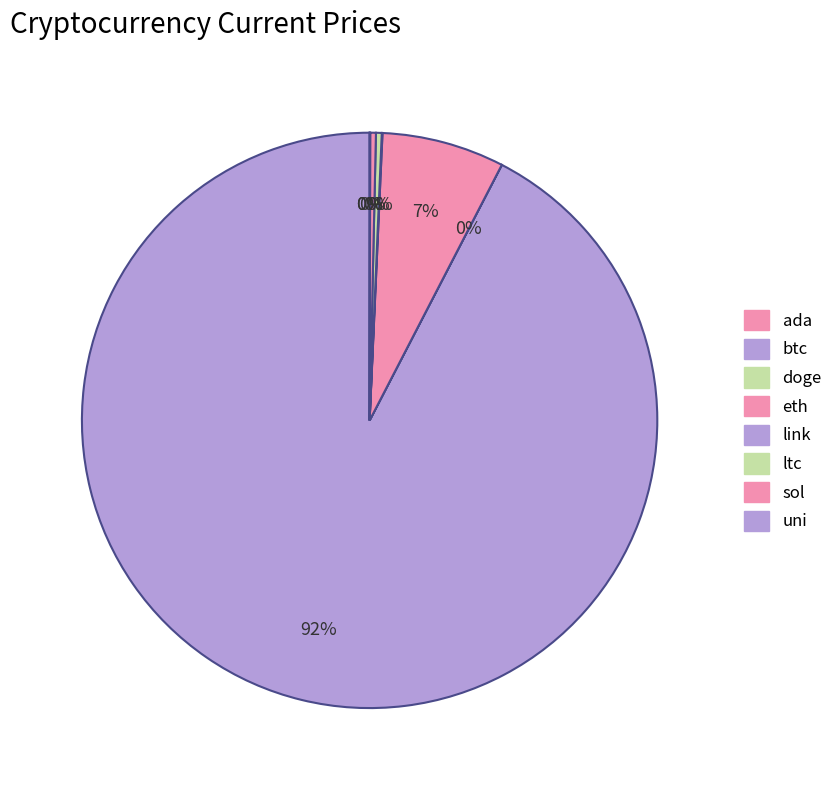

Rank the categories by value from highest to lowest.

btc, eth, ltc, sol, link, uni, ada, doge